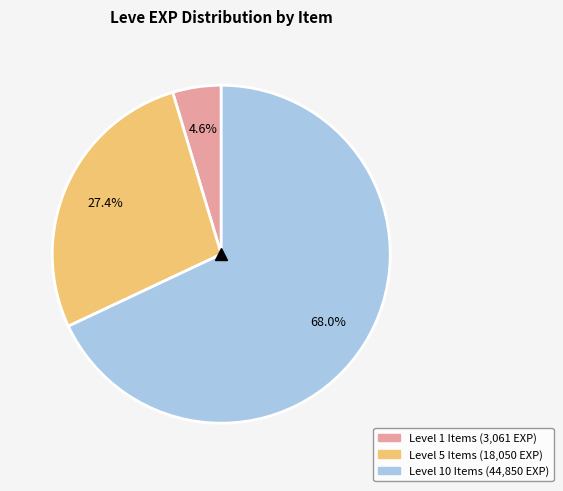

Does any single category account for the majority?

Yes